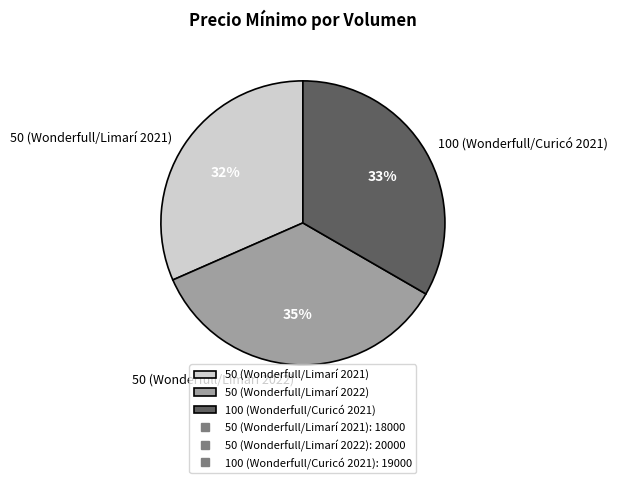

Count the number of slices in the pie.

3